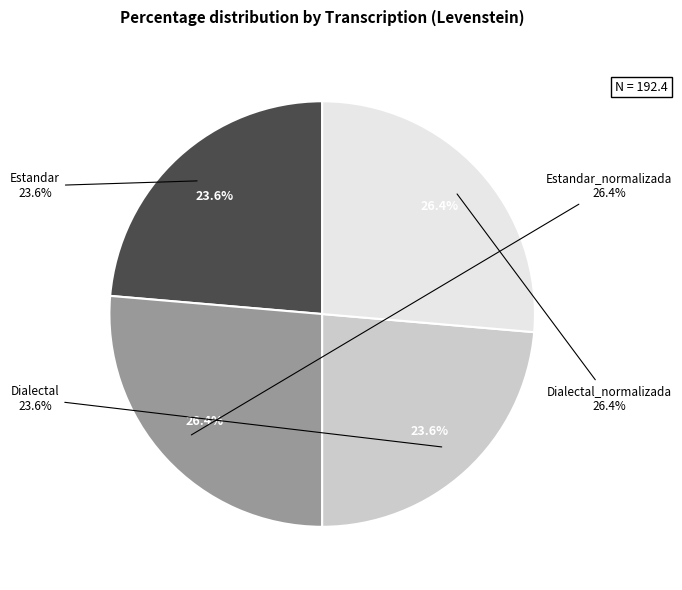

What is the total percentage of Dialectal_normalizada and Dialectal?

50.0%